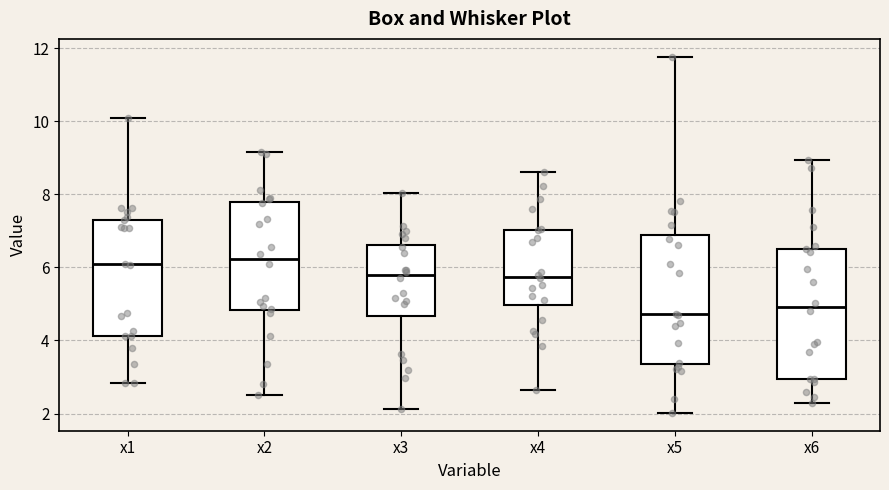

Reading left to right, read every box against the y-axis: the position of its median line, the range the box covers, and the ends of its whiskers. The values are not printed on the chart, so give them approximately, as read against the axis.

x1: median 6.0, box 4.2 to 7.4, whiskers 2.8 to 10.0
x2: median 6.2, box 4.8 to 7.8, whiskers 2.6 to 9.2
x3: median 5.8, box 4.6 to 6.6, whiskers 2.2 to 8.0
x4: median 5.8, box 5.0 to 7.0, whiskers 2.6 to 8.6
x5: median 4.8, box 3.4 to 6.8, whiskers 2.0 to 11.8
x6: median 5.0, box 3.0 to 6.6, whiskers 2.2 to 9.0